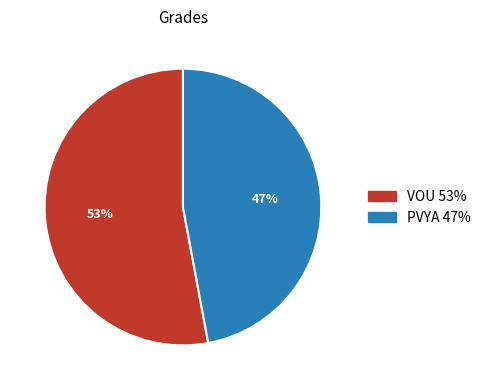

To the nearest percent, what portion does PVYA represent?

47%